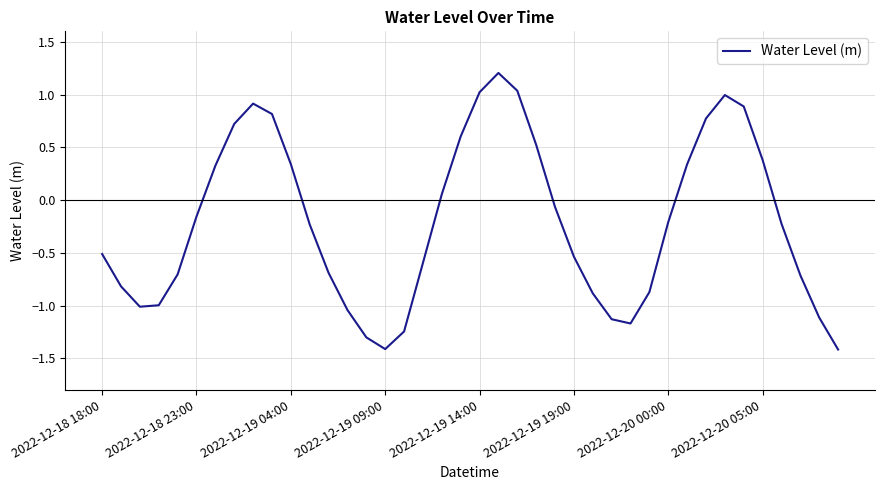

What is the maximum value shown in the chart?

1.2